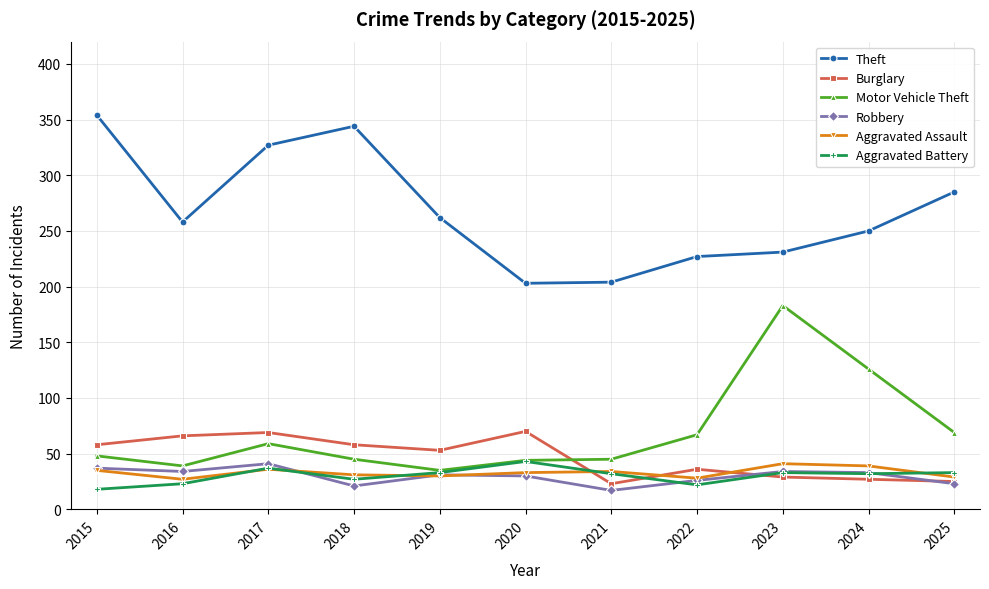

Which series changed the most between 2018 and 2020?

Theft